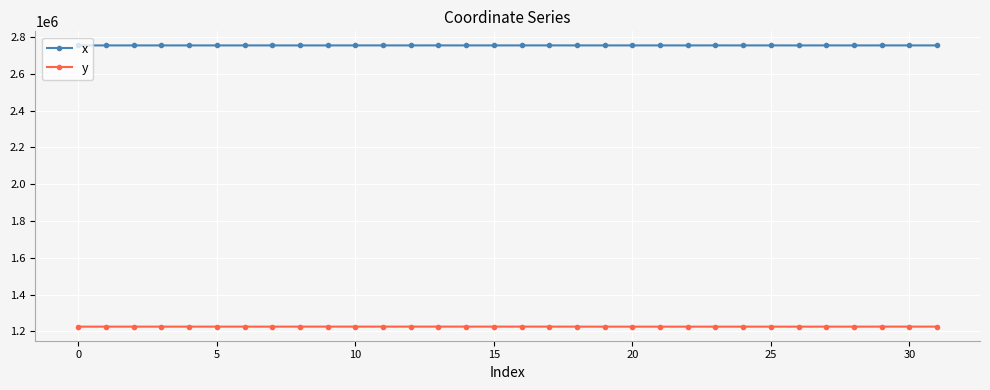

True or false: x and y cross at least once.

False